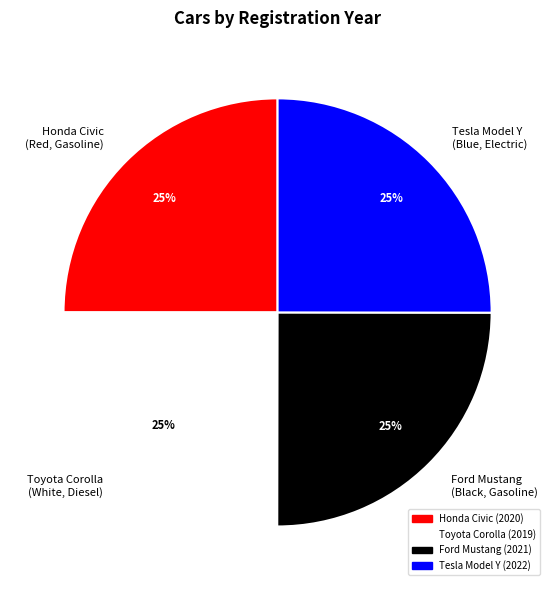

To the nearest percent, what portion does Toyota Corolla (White, Diesel) represent?

25%